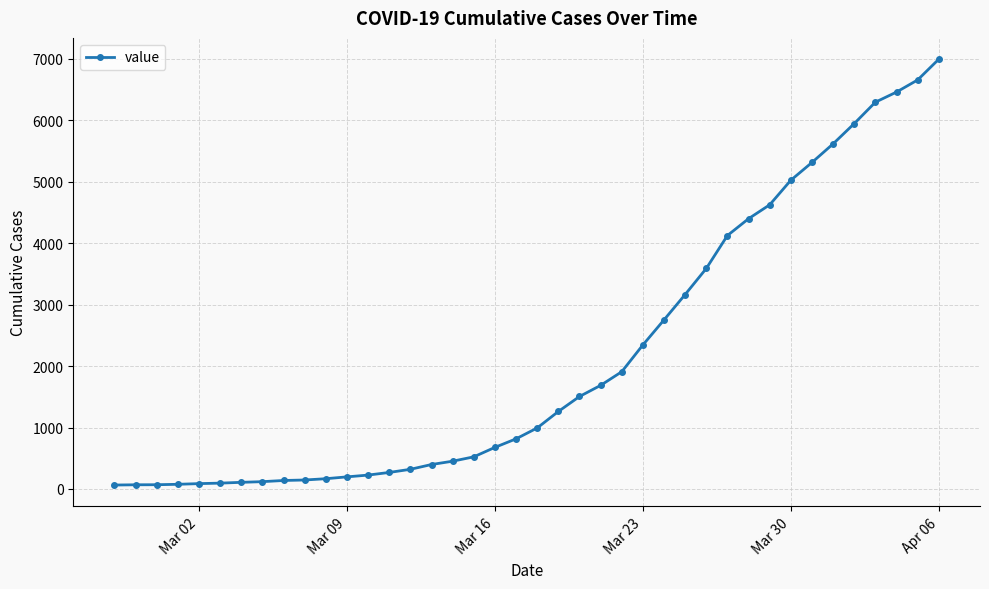

Does the chart have visible grid lines?

Yes